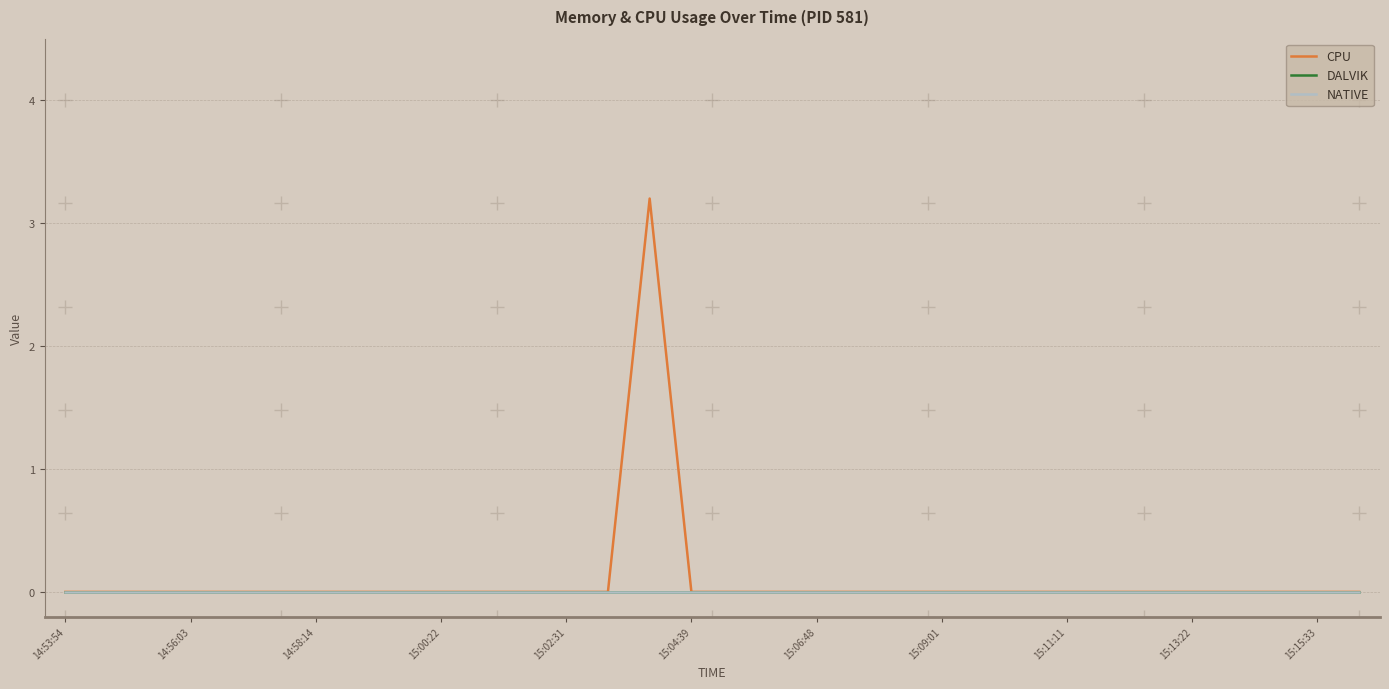

True or false: NATIVE has more than 1 interior local peaks.

False